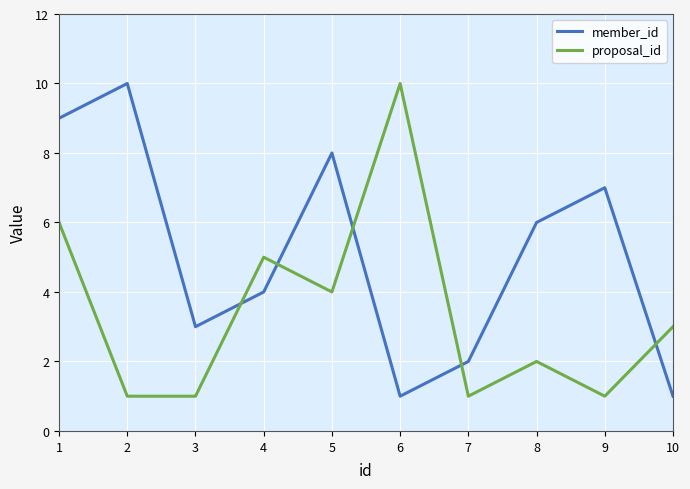

Rank the series by their average value, from highest to lowest.

member_id, proposal_id